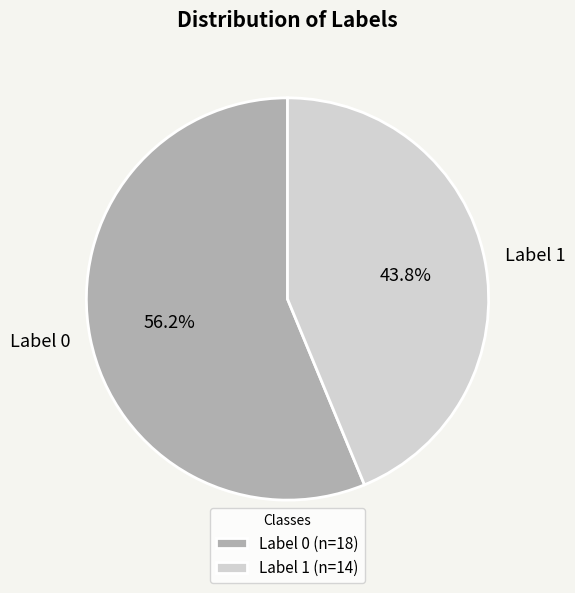

Does Label 1 represent more than half of the total?

No